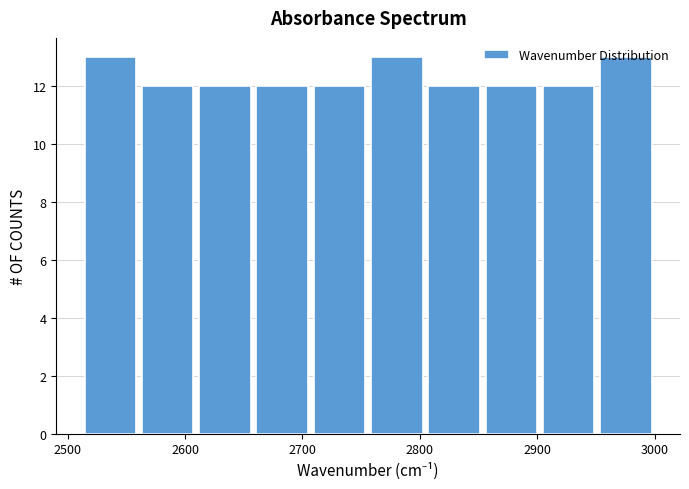

Reading left to right, transcribe this chart: for each bar, give the range it covers on the x-axis and its height. Neither the bar edges nor the heights are printed on the chart, so give them approximately, as read against the axes.

2510 to 2560: 13
2560 to 2610: 12
2610 to 2660: 12
2660 to 2710: 12
2710 to 2760: 12
2760 to 2800: 13
2800 to 2850: 12
2850 to 2900: 12
2900 to 2950: 12
2950 to 3000: 13